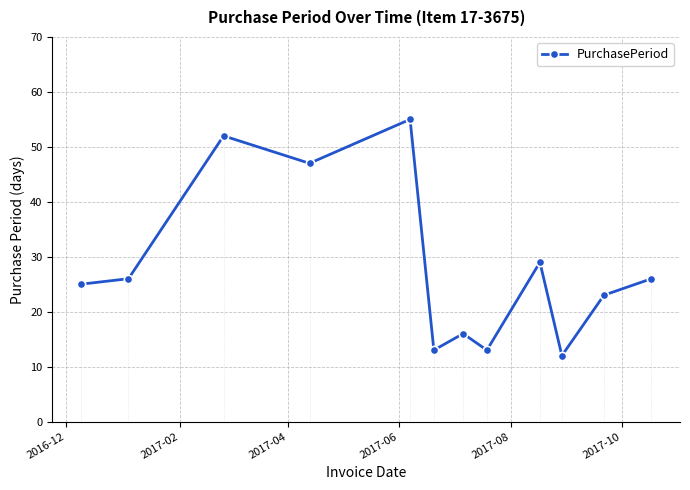

How many interior local peaks does the PurchasePeriod series have?

4